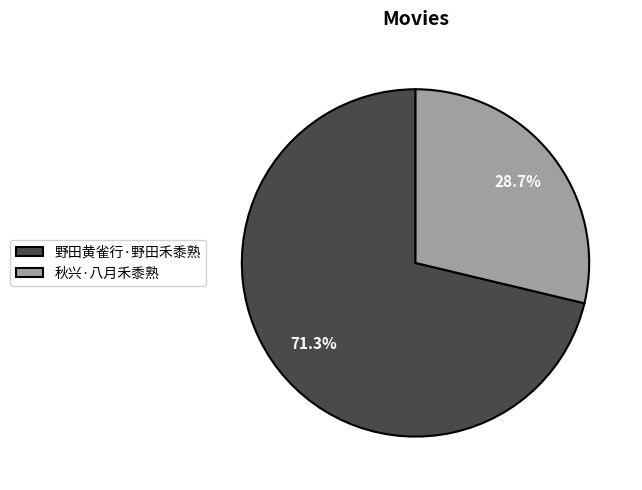

The 秋兴·八月禾黍熟 slice represents 36% of the pie. True or false?

False